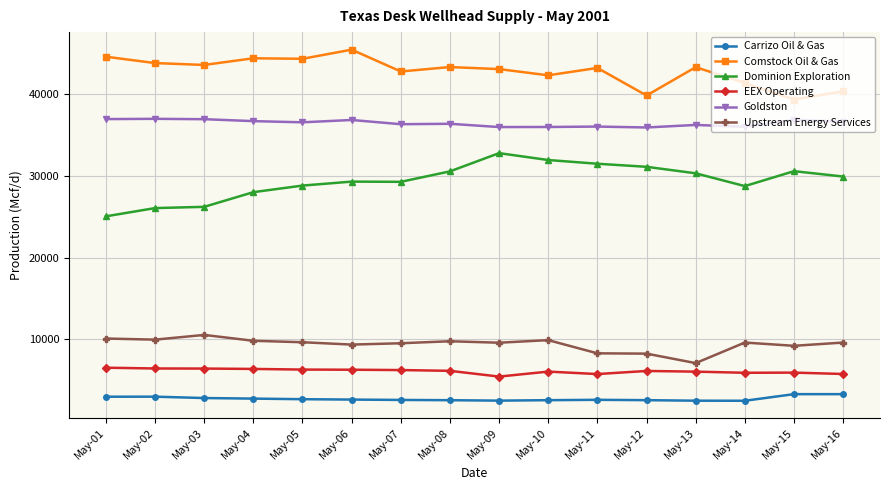

True or false: Carrizo Oil & Gas has a value of 1049 at May-11.

False